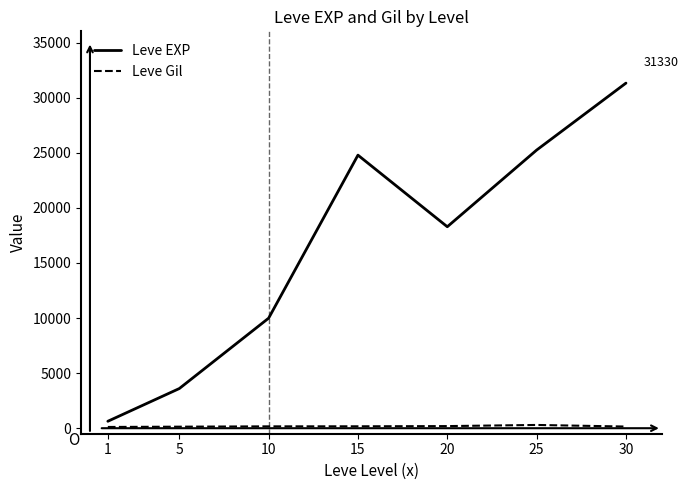

Rank the series by their maximum value, from highest to lowest.

Leve EXP, Leve Gil